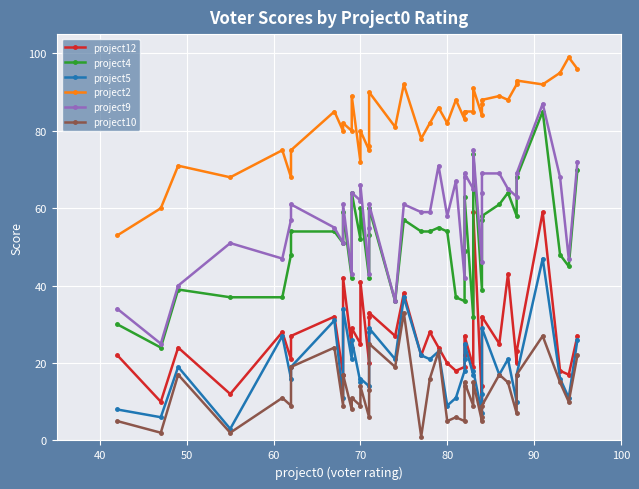

True or false: project5 and project9 cross at least once.

False